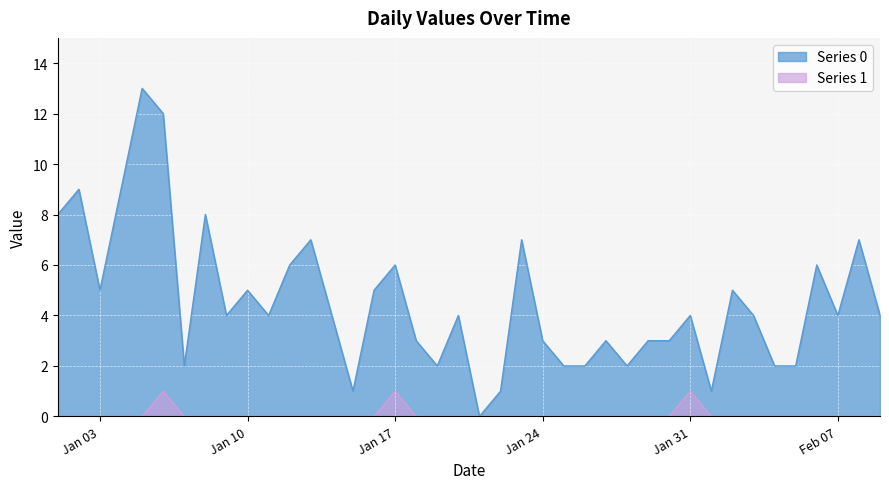

At which label is Series 1 closest to 0?

2023-01-01